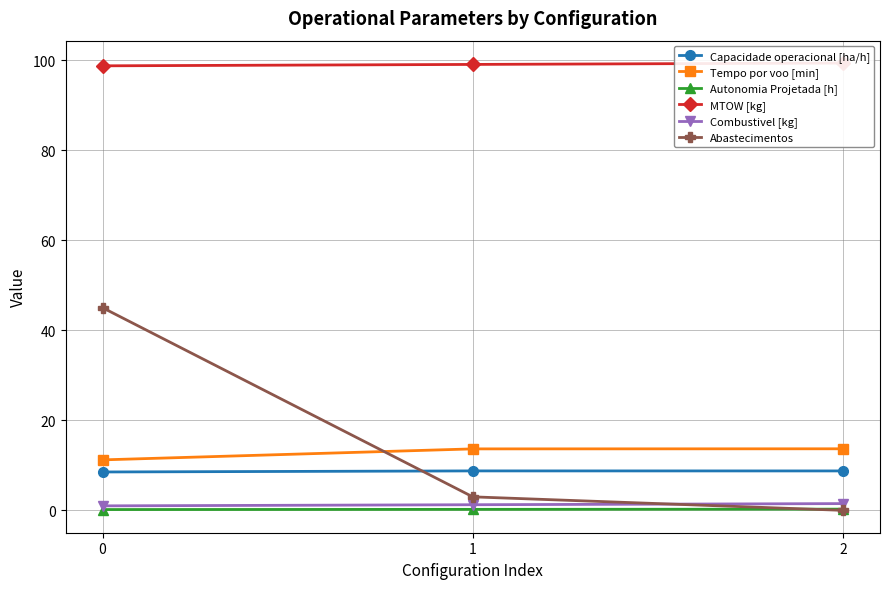

How many categories are shown in the chart?

3